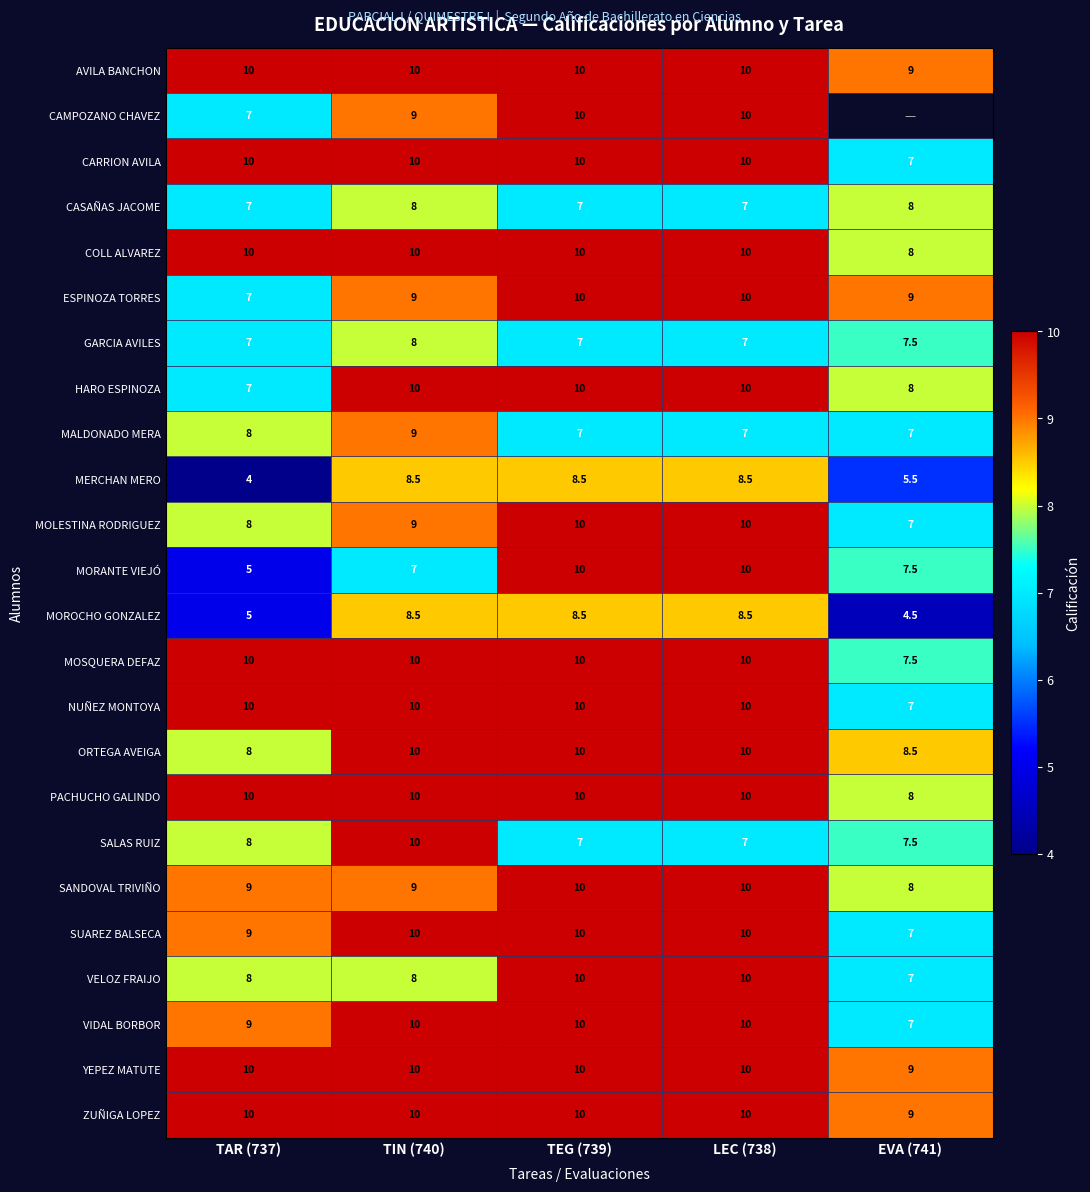

Is it true that MALDONADO MERA equals 7.0 at TEG (739)?

True